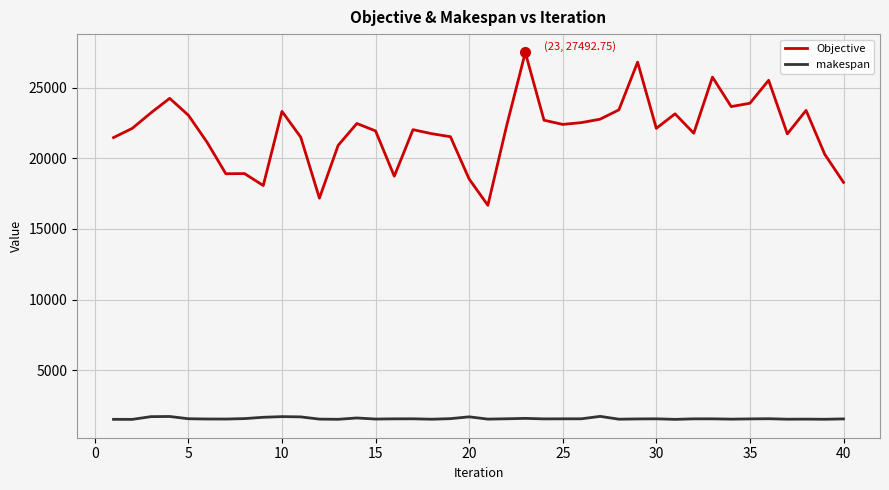

Rank the series by their average value, from lowest to highest.

makespan, Objective